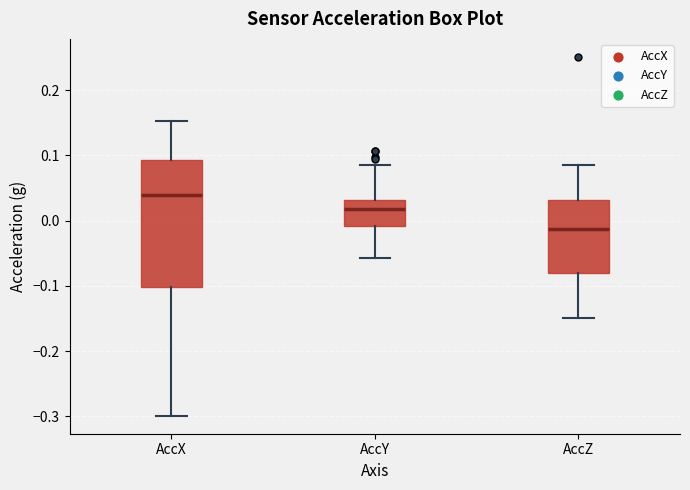

Which box's median line is the lowest?

AccZ